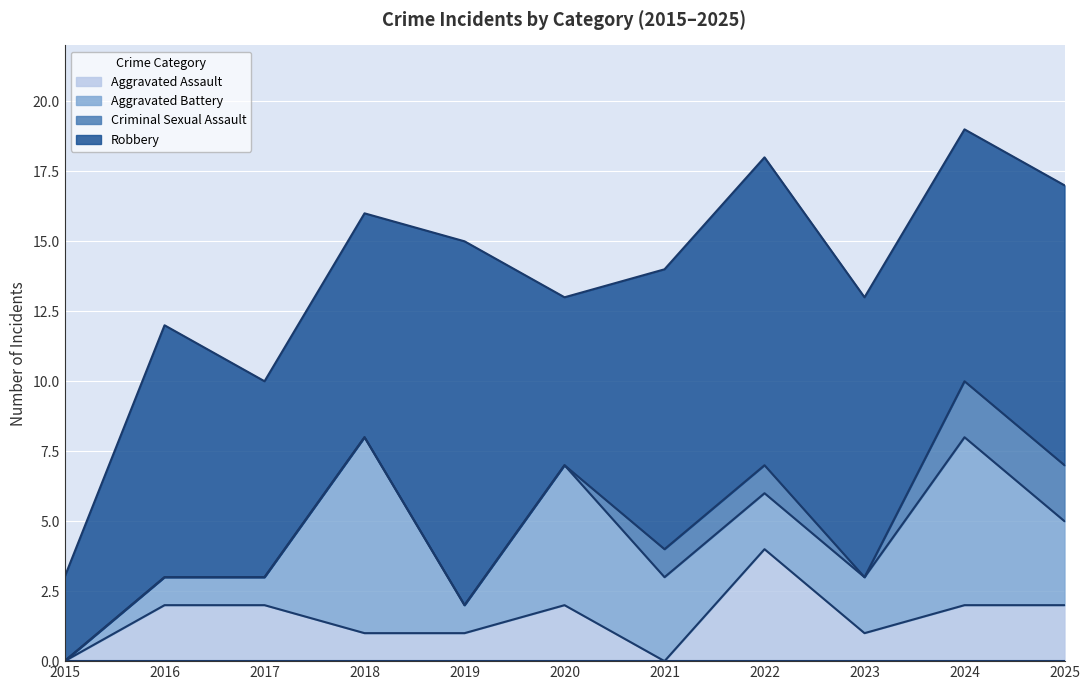

What is the total value across all series at 2018?

16